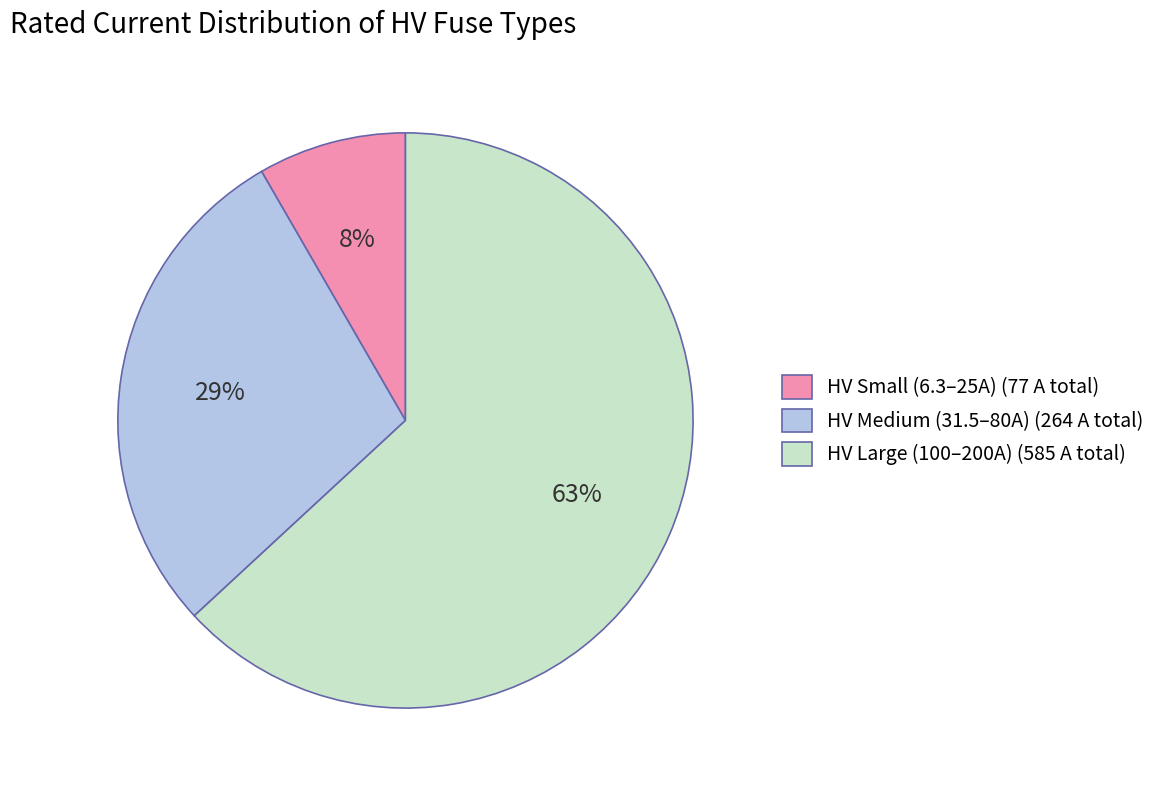

Is there a majority slice in this chart?

Yes